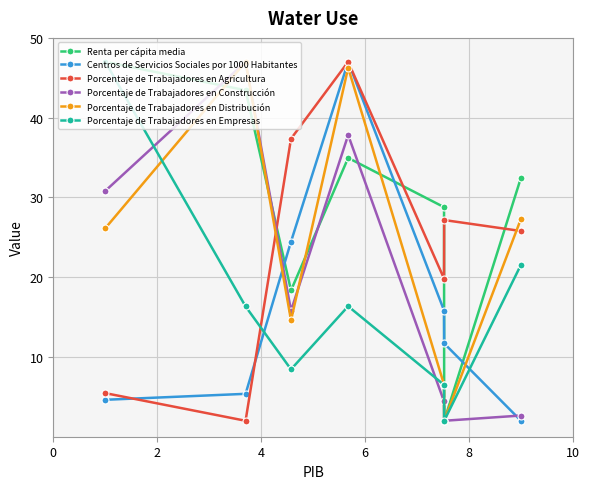

What is the value of the Centros de Servicios Sociales por 1000 Habitantes point at the 2nd from the left?

5.4